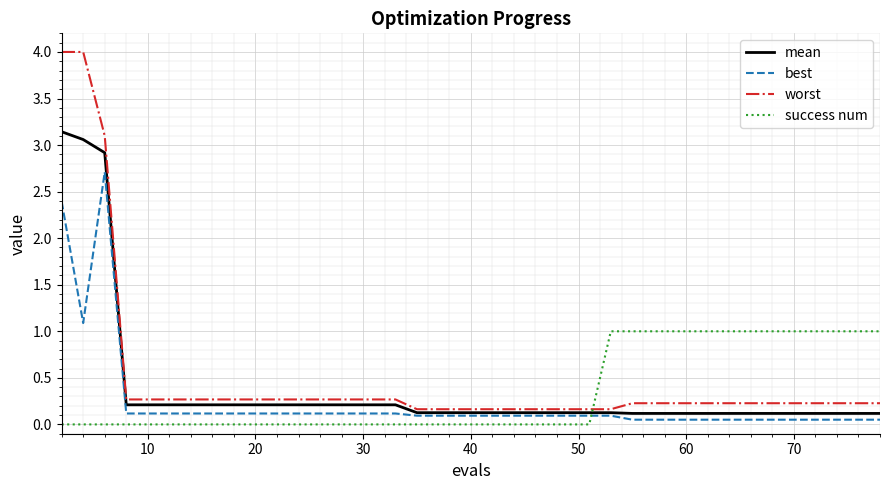

Rank the series by their maximum value, from lowest to highest.

success num, best, mean, worst